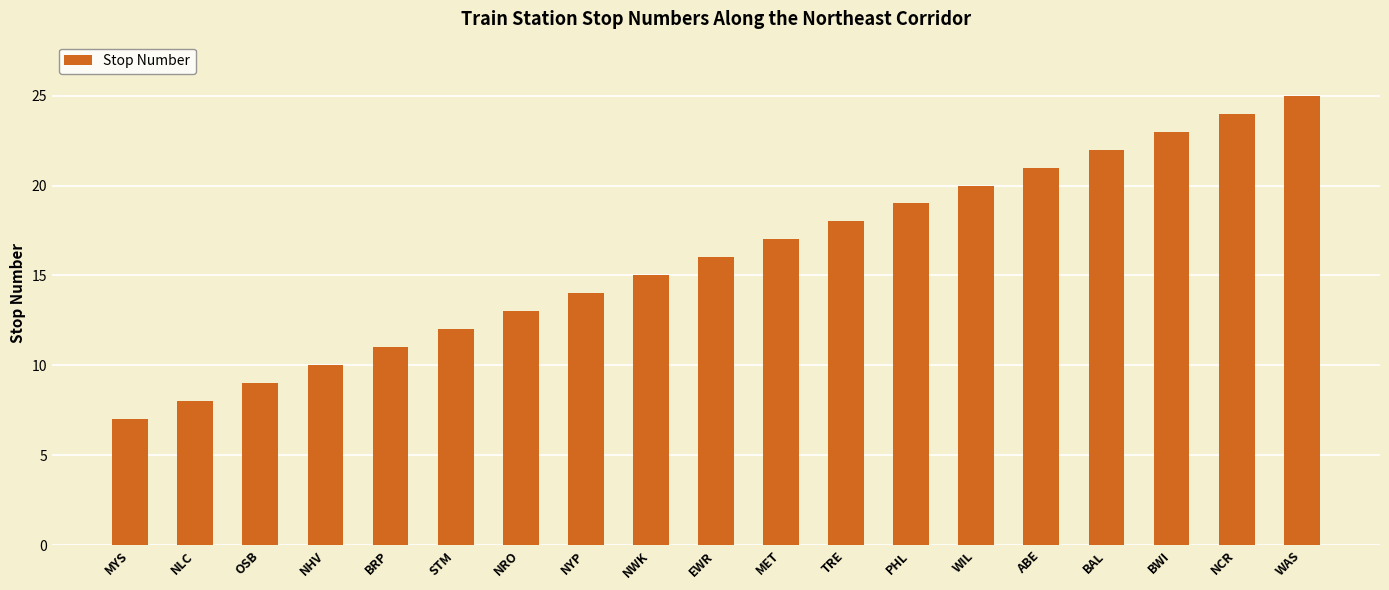

What is the difference between the values at EWR and MET?

1